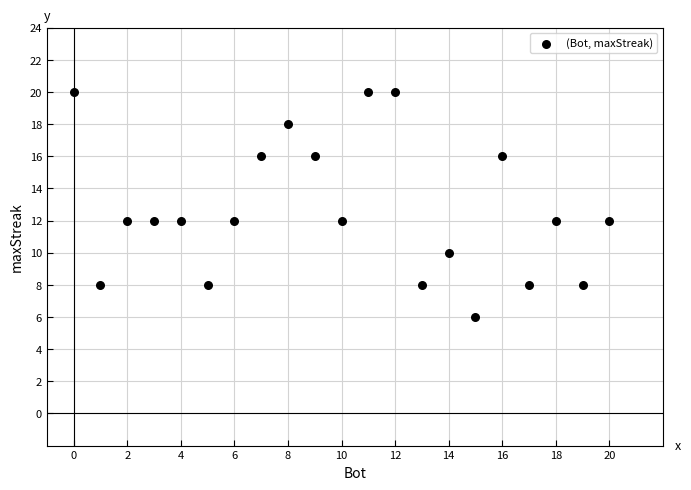

List the coordinates of all points as (X, Y) pairs, reading left to right.

(0, 20)  (1, 8)  (2, 12)  (3, 12)  (4, 12)  (5, 8)  (6, 12)  (7, 16)  (8, 18)  (9, 16)  (10, 12)  (11, 20)  (12, 20)  (13, 8)  (14, 10)  (15, 6)  (16, 16)  (17, 8)  (18, 12)  (19, 8)  (20, 12)